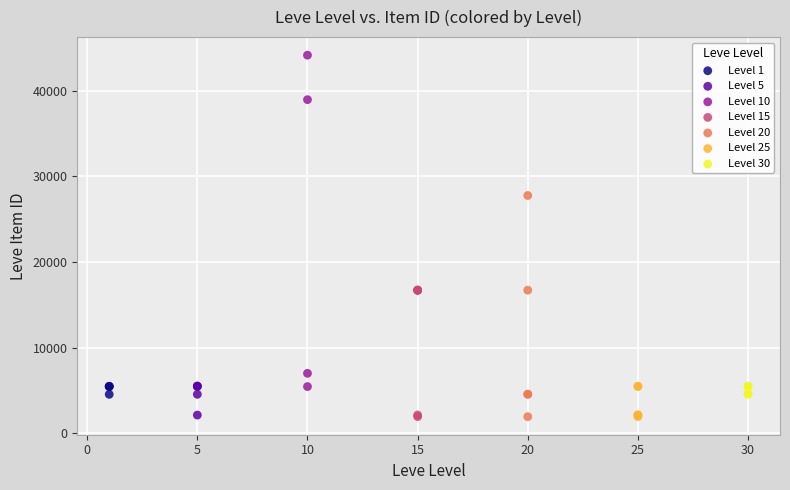

Which series has the widest spread of Y values?

Level 10